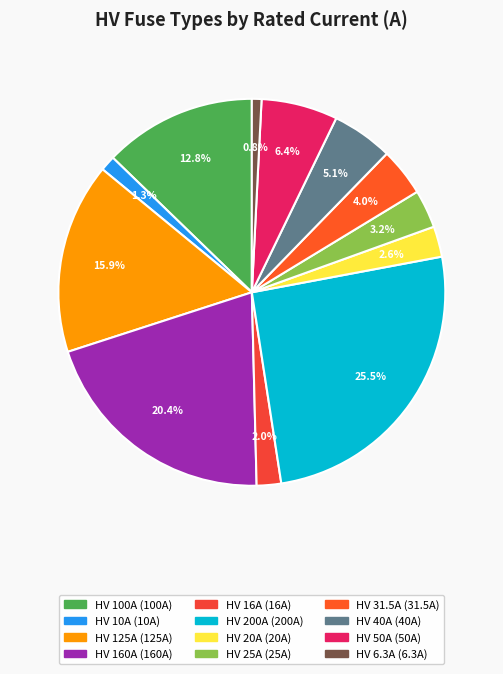

Rank the categories by value from lowest to highest.

HV 6.3A, HV 10A, HV 16A, HV 20A, HV 25A, HV 31.5A, HV 40A, HV 50A, HV 100A, HV 125A, HV 160A, HV 200A